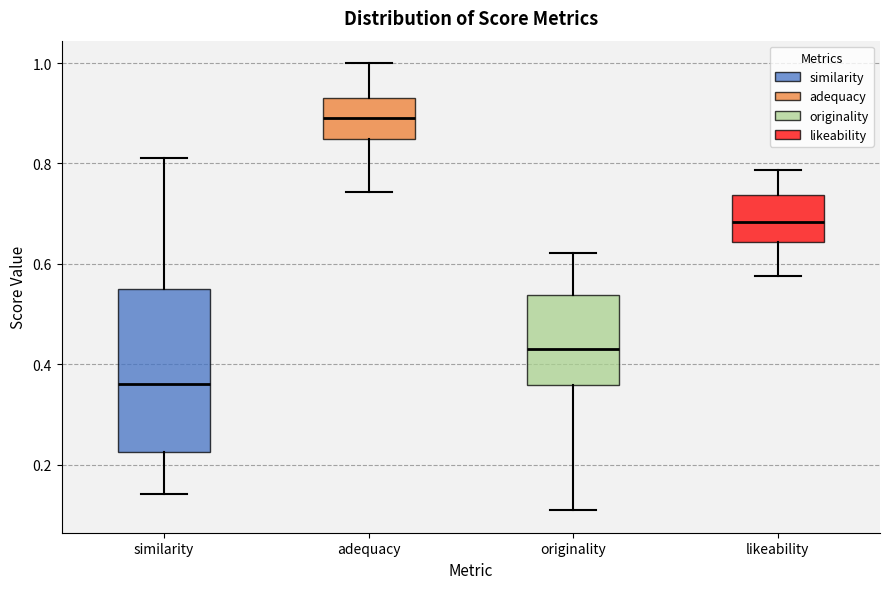

Reading left to right, transcribe this box plot: for each box, give where its median line is, the range the box spans, and where its two whiskers end, as read against the y-axis. The values are not printed on the chart, so give them approximately, as read against the axis.

similarity: median 0.36, box 0.22 to 0.54, whiskers 0.14 to 0.82
adequacy: median 0.90, box 0.84 to 0.94, whiskers 0.74 to 1.00
originality: median 0.44, box 0.36 to 0.54, whiskers 0.10 to 0.62
likeability: median 0.68, box 0.64 to 0.74, whiskers 0.58 to 0.78